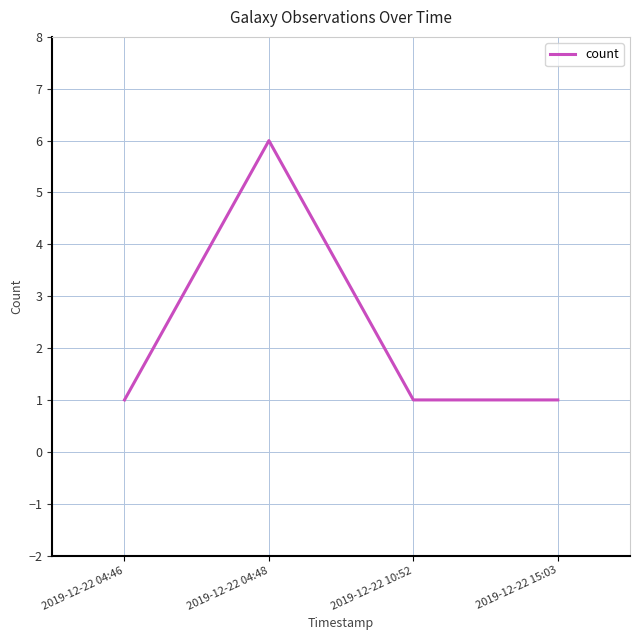

What is the smallest value displayed?

1